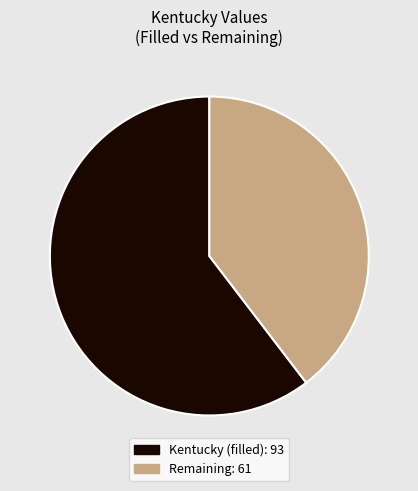

Does any single category account for the majority?

Yes